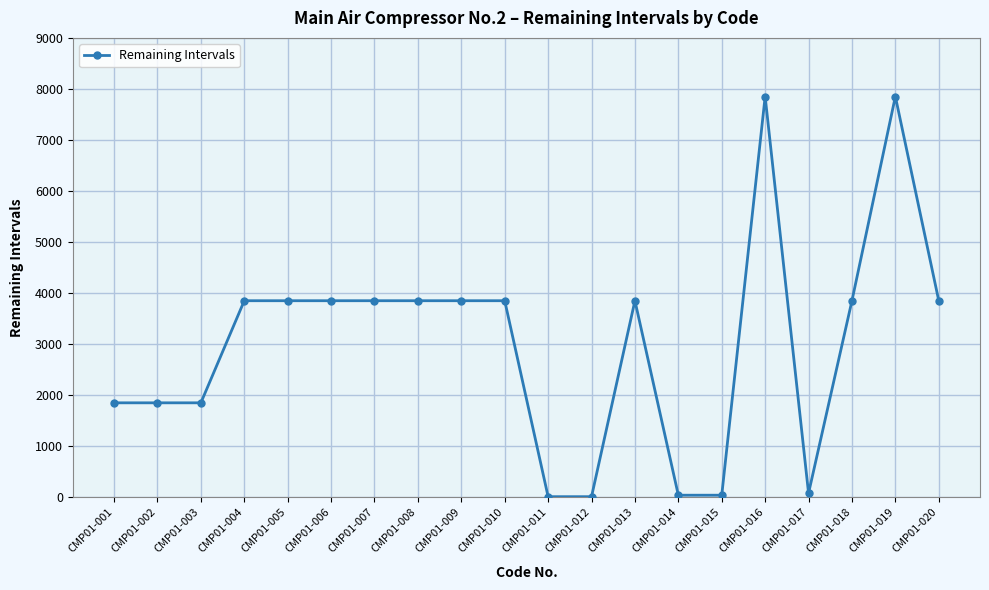

What is the maximum value shown in the chart?

7851.6